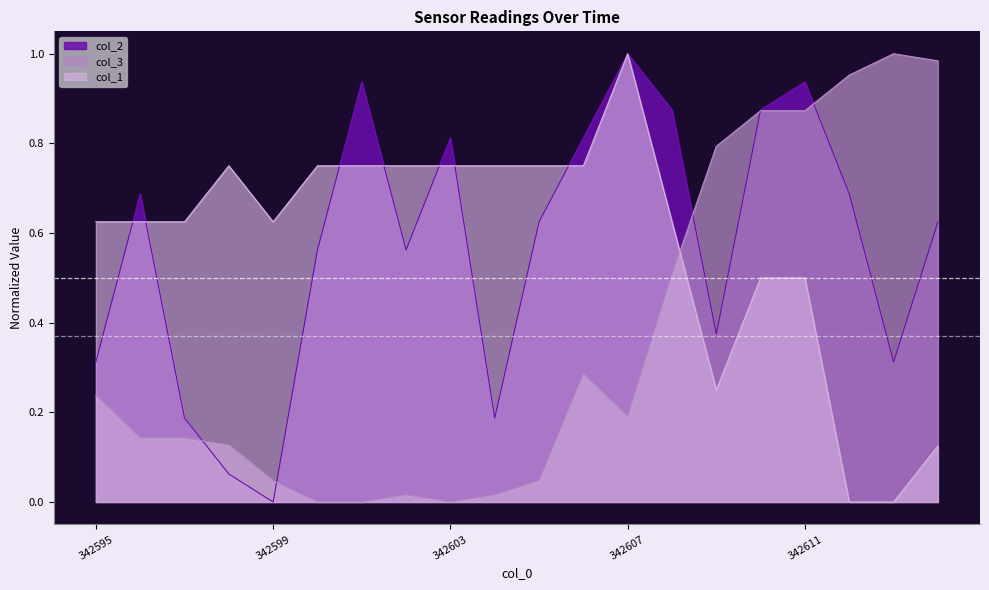

Between which two adjacent categories do col_3 and col_2 first intersect?

342597 and 342598